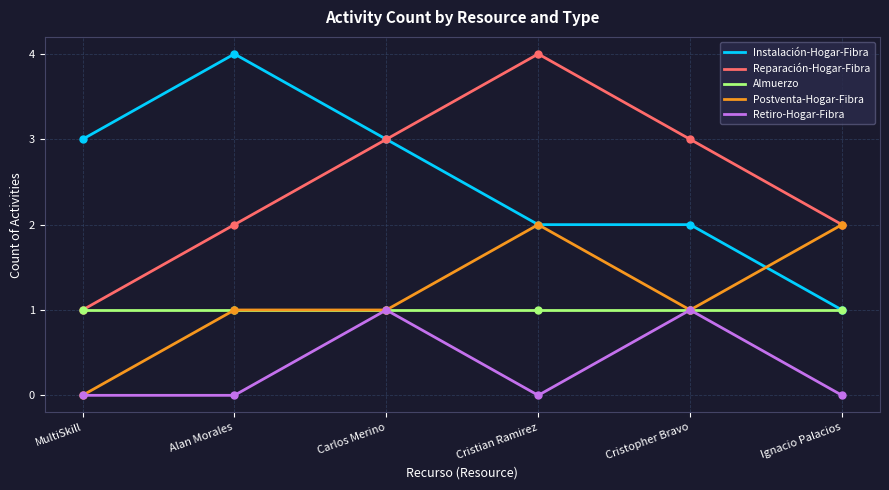

How many interior local peaks does the Instalación-Hogar-Fibra series have?

1